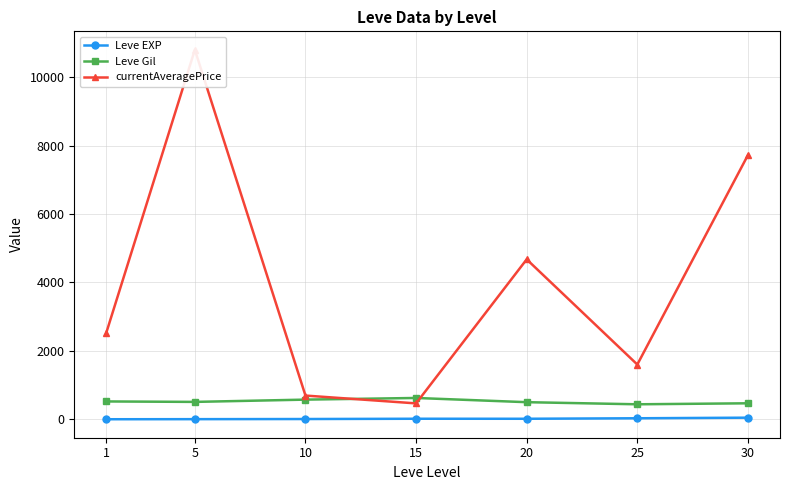

Where is currentAveragePrice nearest to the value 5634?

20